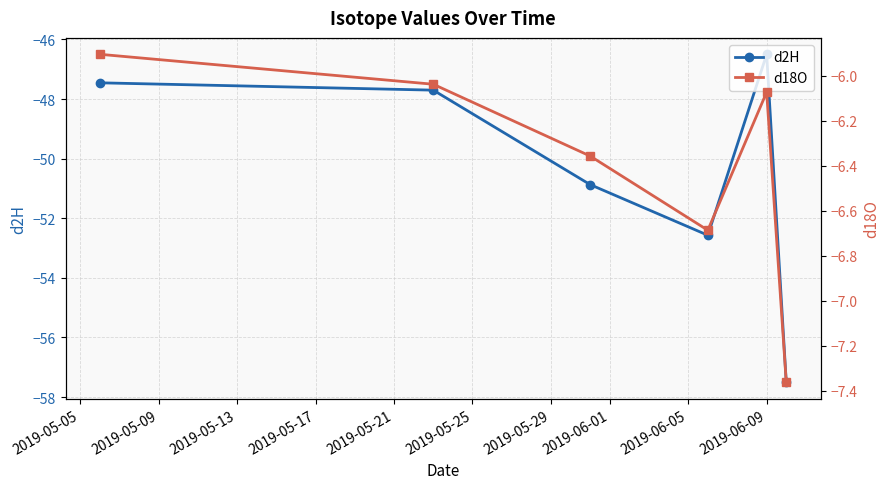

True or false: d2H has more than 2 points higher than both neighbors.

False